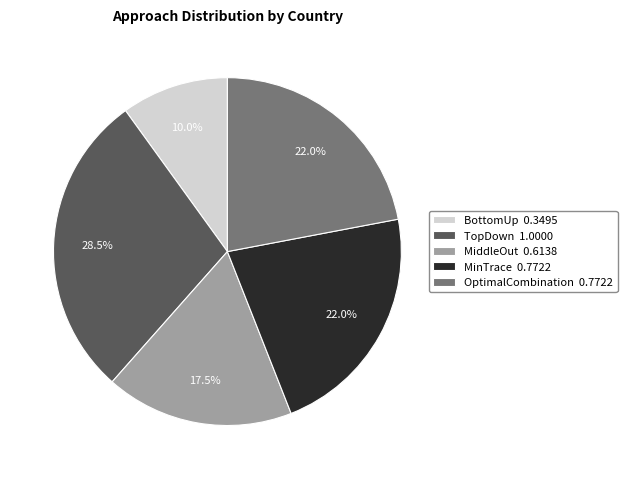

Is TopDown 1.0000 the majority of the pie?

No